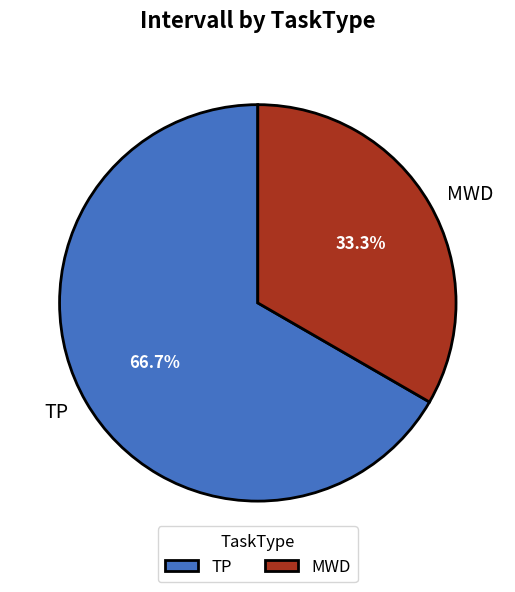

Does TP account for over 50% of the chart?

Yes